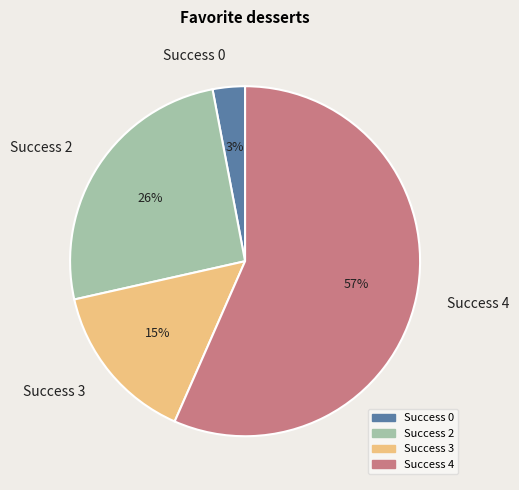

Is the sum of Success 2 and Success 0 greater than half?

No